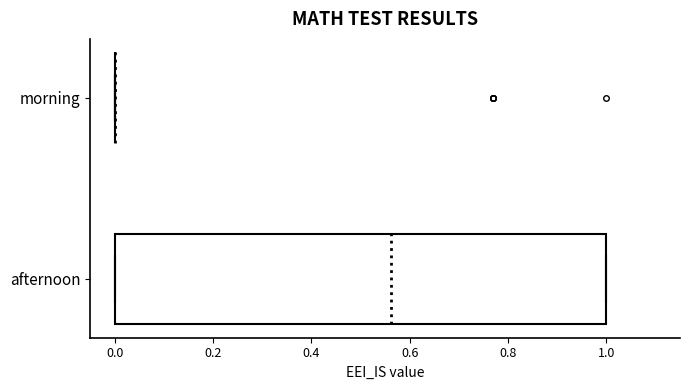

Reading bottom to top, read every box against the x-axis: the position of its median line, the range the box covers, and the ends of its whiskers. The values are not printed on the chart, so give them approximately, as read against the axis.

afternoon: median 0.56, box 0.00 to 1.00, whiskers 0.00 to 1.00
morning: box collapsed to a line at 0.00, whiskers 0.00 to 0.00